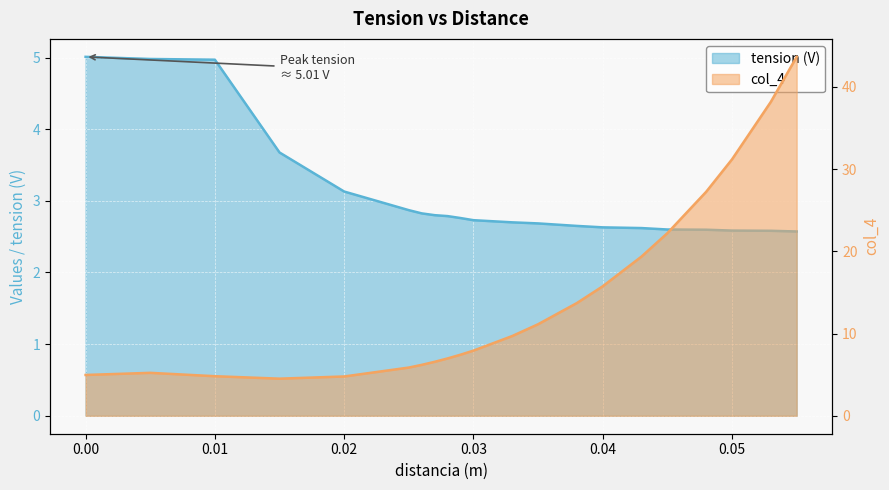

How many data points in col_4 are above 7?

12